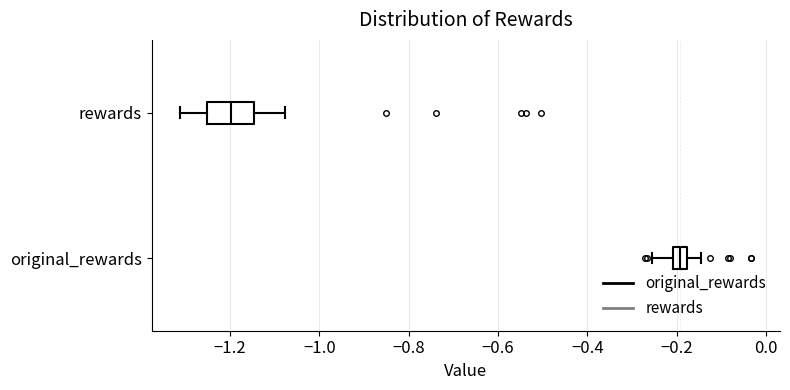

Reading bottom to top, transcribe this box plot: for each box, give where its median line is, the range the box spans, and where its two whiskers end, as read against the x-axis. The values are not printed on the chart, so give them approximately, as read against the axis.

original_rewards: median -0.20 (inside the box), box -0.20 to -0.18, whiskers -0.26 to -0.14
rewards: median -1.20, box -1.26 to -1.14, whiskers -1.32 to -1.08